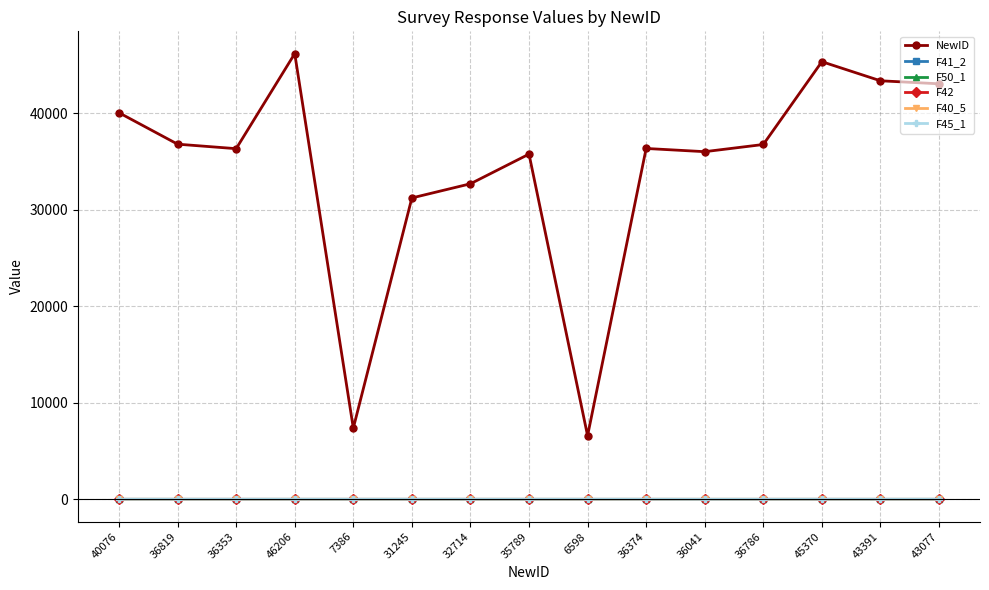

What is the lowest value of the NewID series?

6598.0